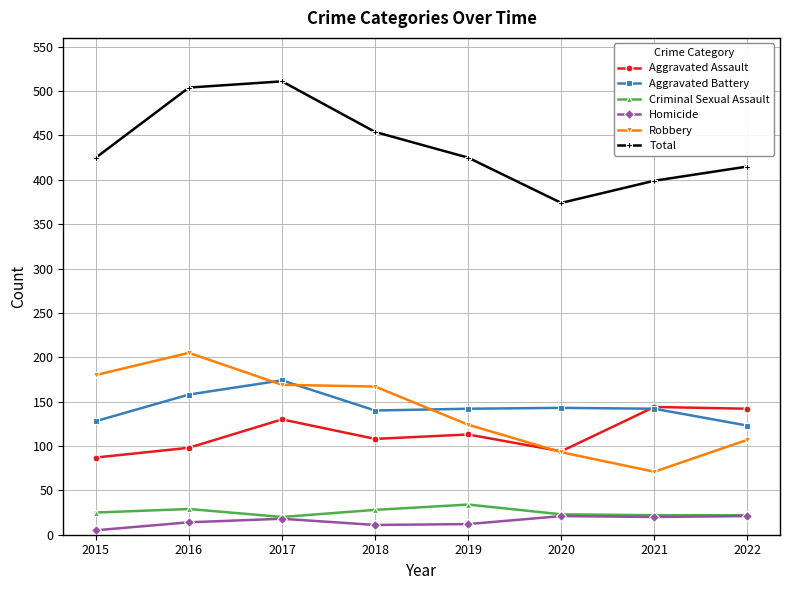

At which category does Robbery reach its first local peak?

2016